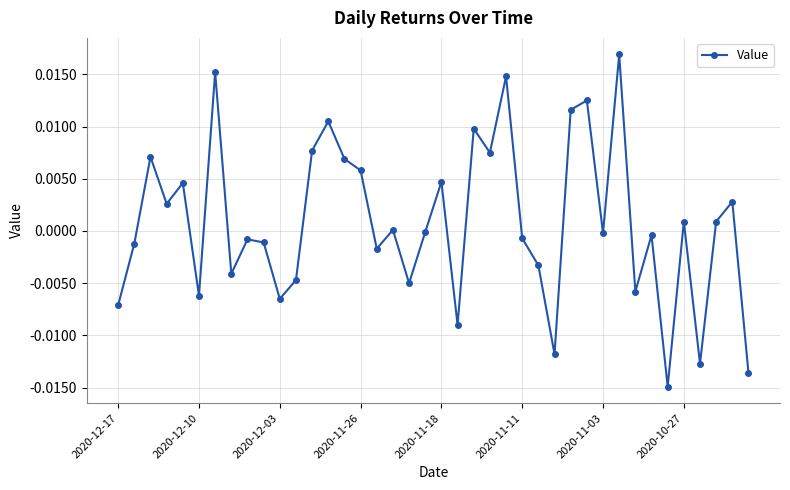

How many points are lower than both their immediate neighbors (excluding endpoints)?

13